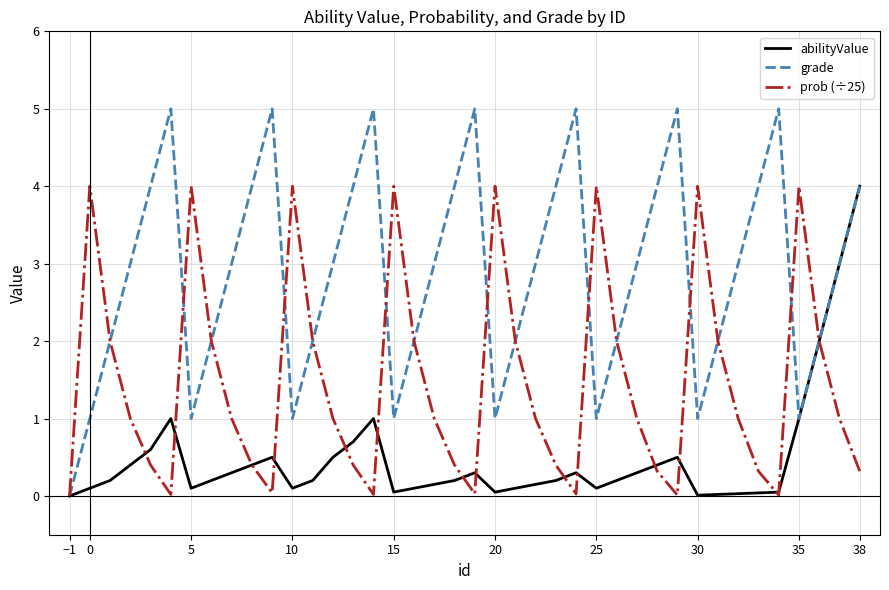

Which series has the largest range (max minus min)?

grade